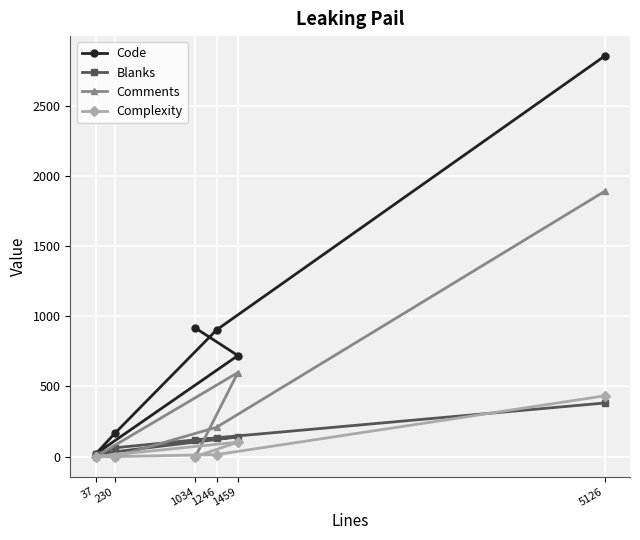

At 5126, list the series in order from smallest to largest.

Blanks, Complexity, Comments, Code